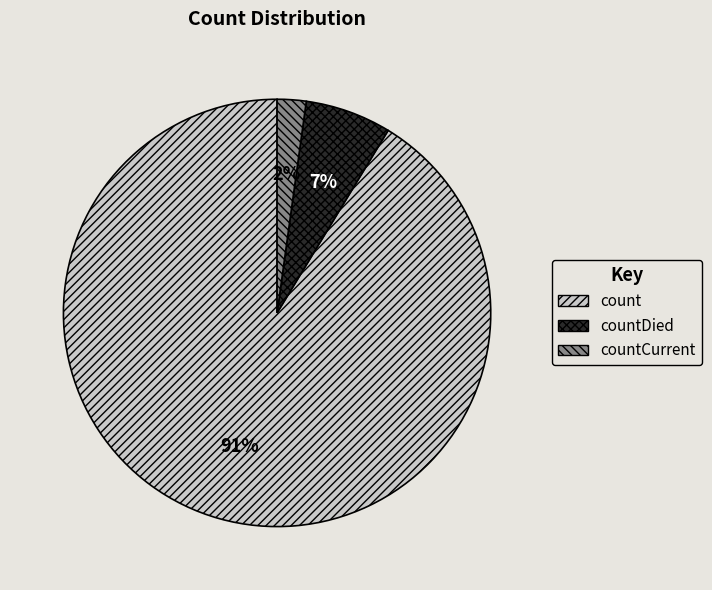

Which has a higher value, countDied or count?

count